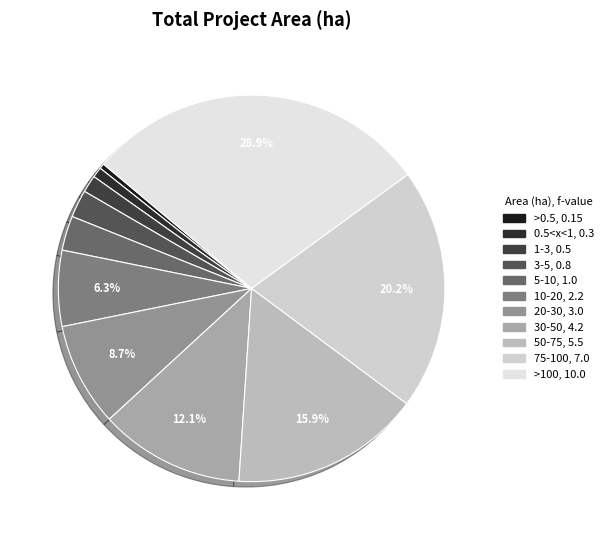

How many segments does this pie chart have?

11